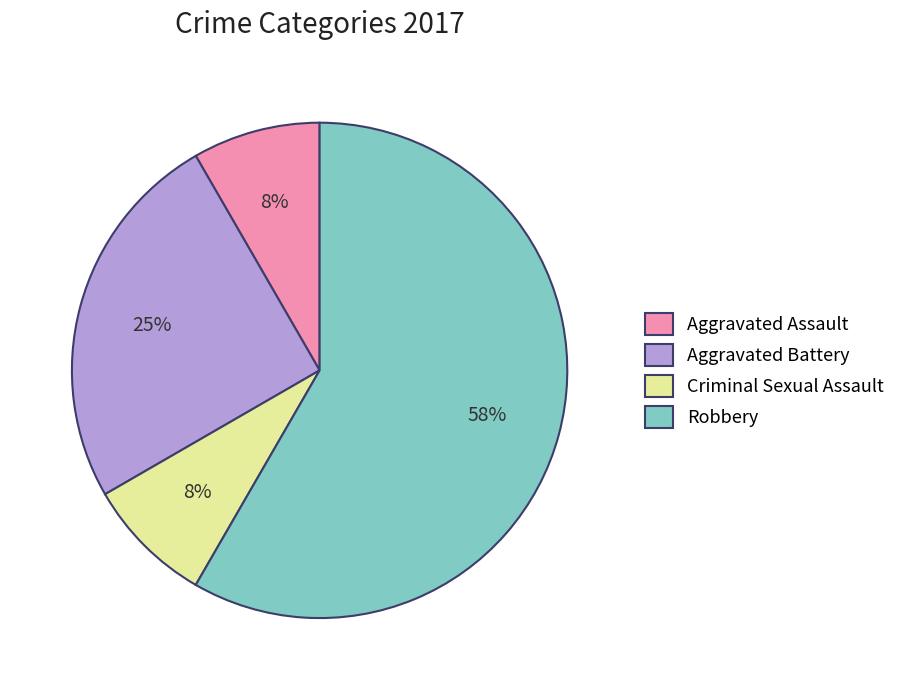

The Criminal Sexual Assault slice represents 8% of the pie. True or false?

True